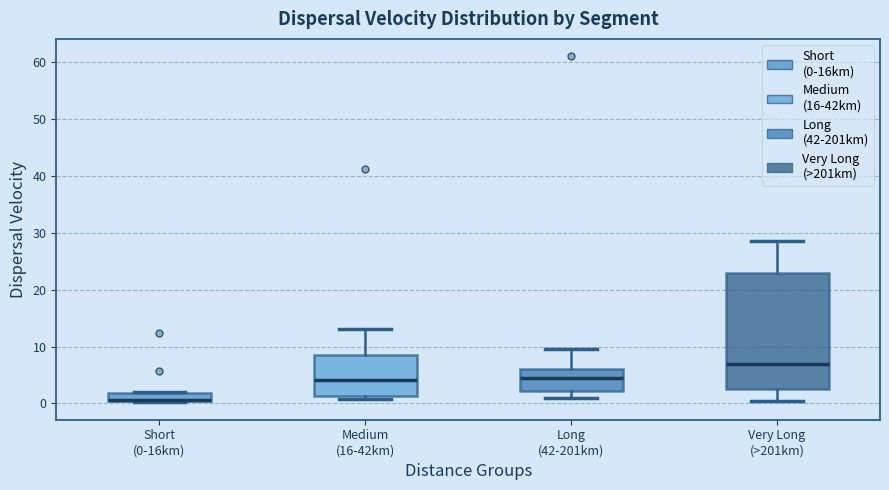

Where is the lower edge of the box for Medium (16-42km) on the y-axis? The values are not printed on the chart, so give them approximately, as read against the axis.

1